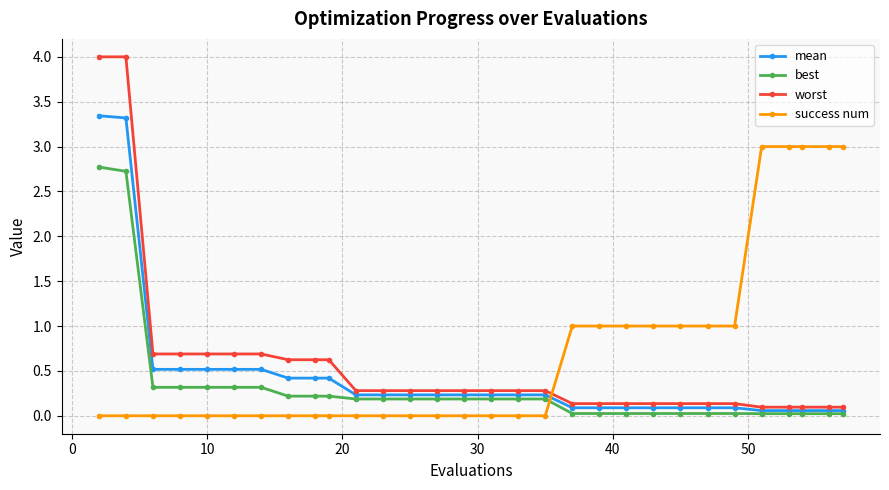

Which series has the widest spread of values?

worst